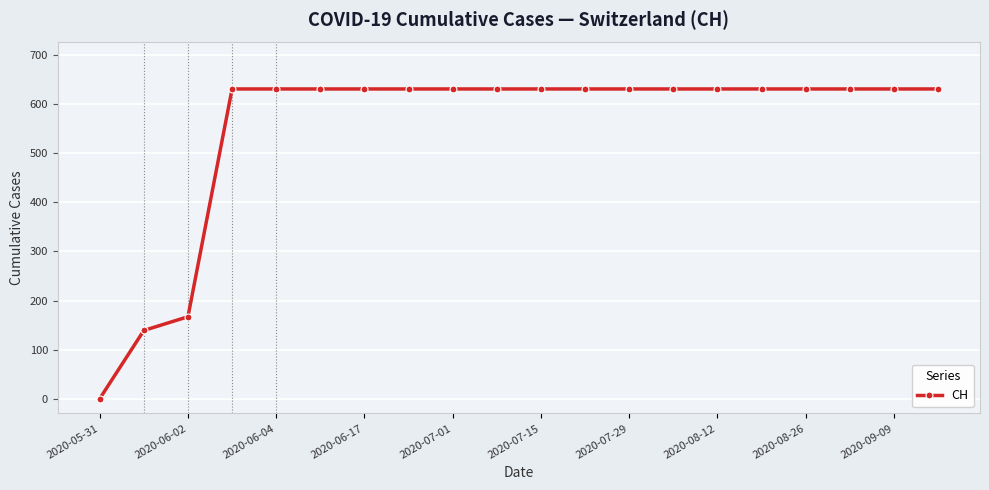

What is the difference between the second highest and second lowest values?

492